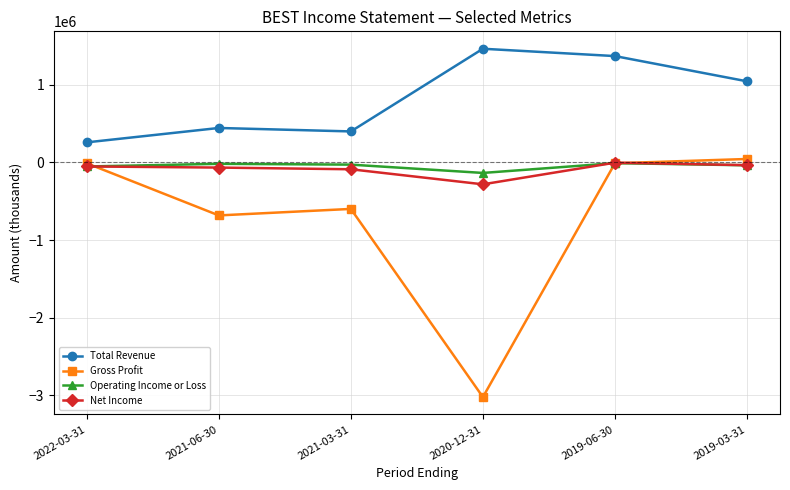

True or false: Net Income and Total Revenue cross at least once.

False